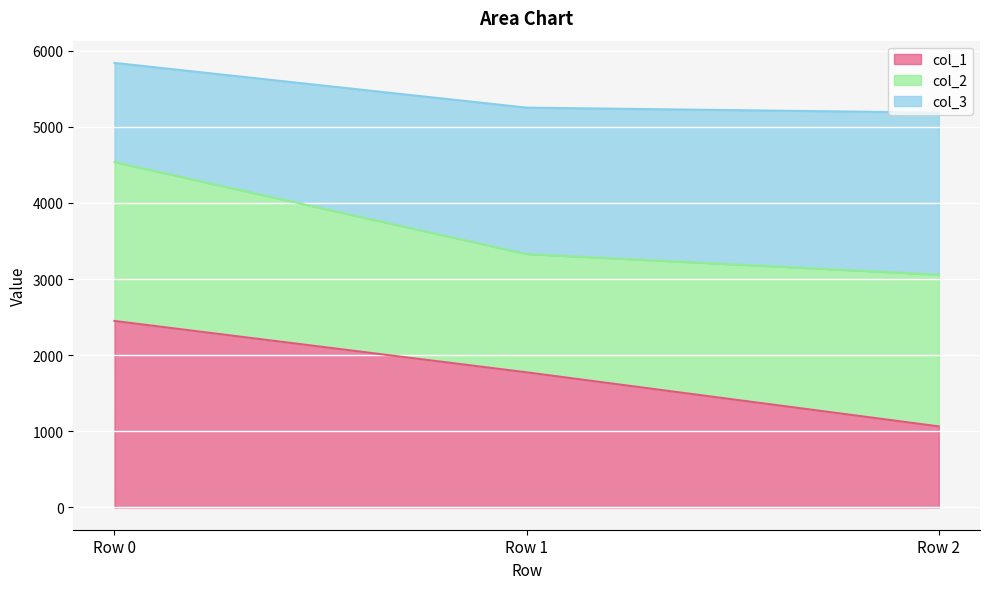

What are all the series names shown in the legend?

col_1, col_2, col_3